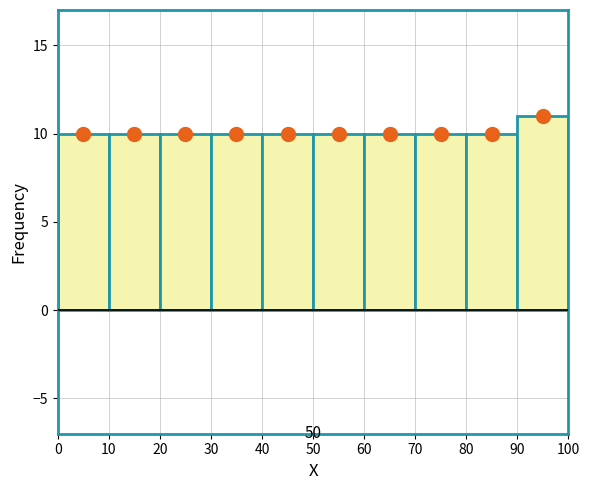

Over which range of the x-axis is the bar tallest?

90 to 100